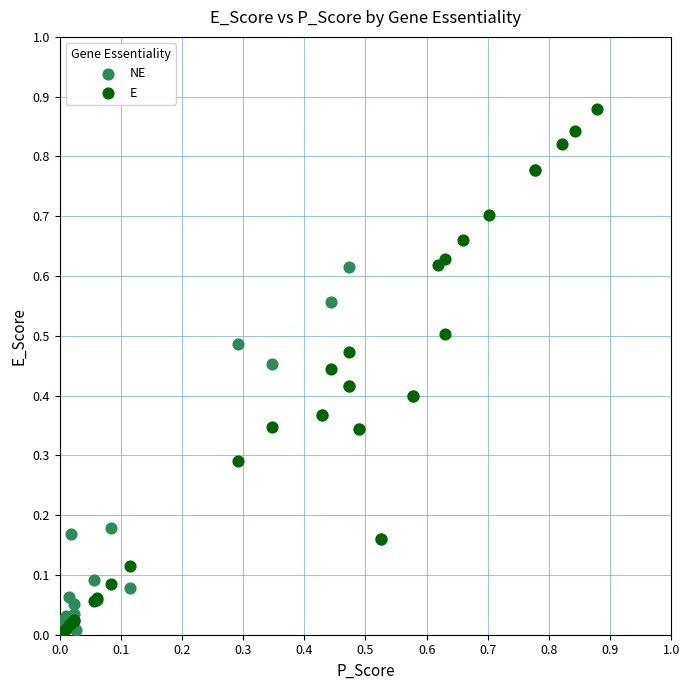

Which series has the widest spread of Y values?

E